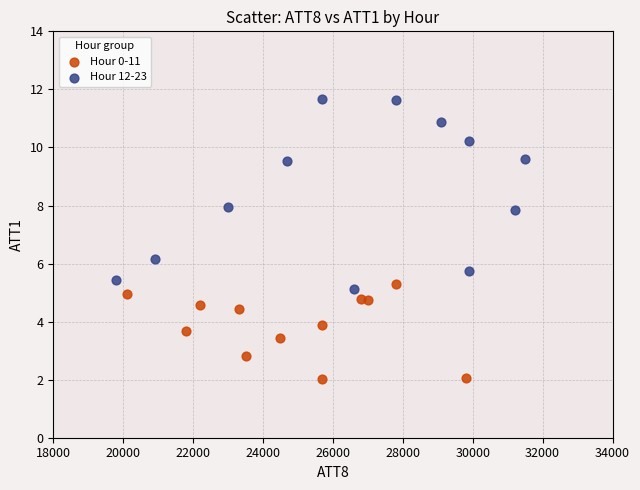

What are all the series names shown in the legend?

Hour 0-11, Hour 12-23